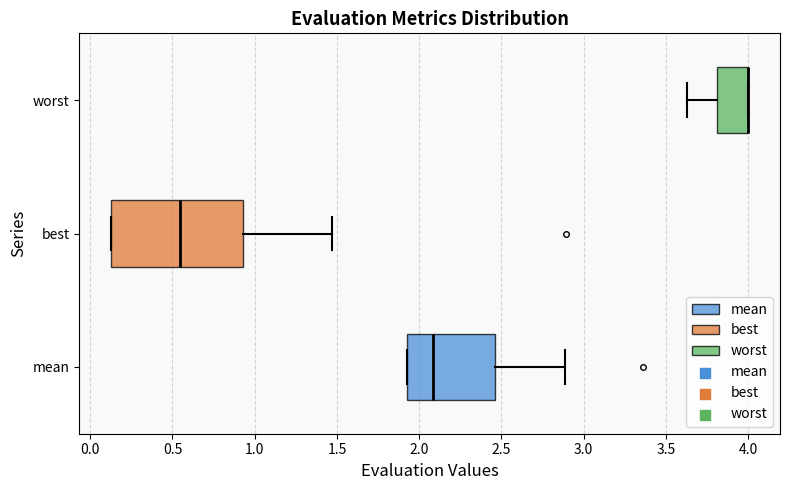

Where is the left edge of the box for mean on the x-axis? The values are not printed on the chart, so give them approximately, as read against the axis.

1.90